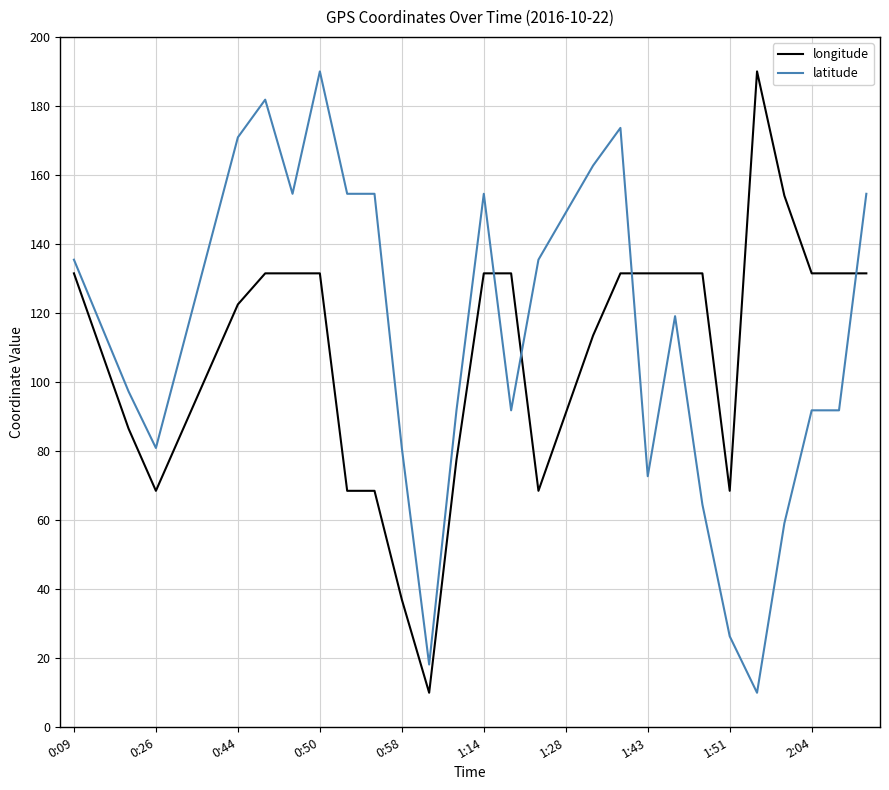

After their last crossing, which series has the higher values: longitude or latitude?

latitude